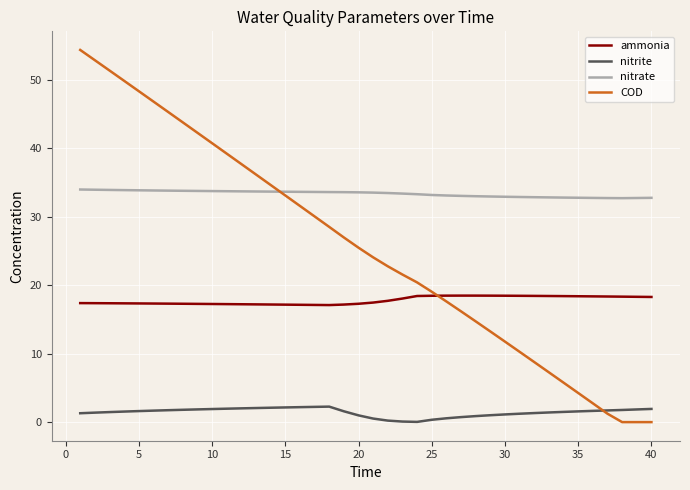

What is the maximum value for ammonia?

18.5